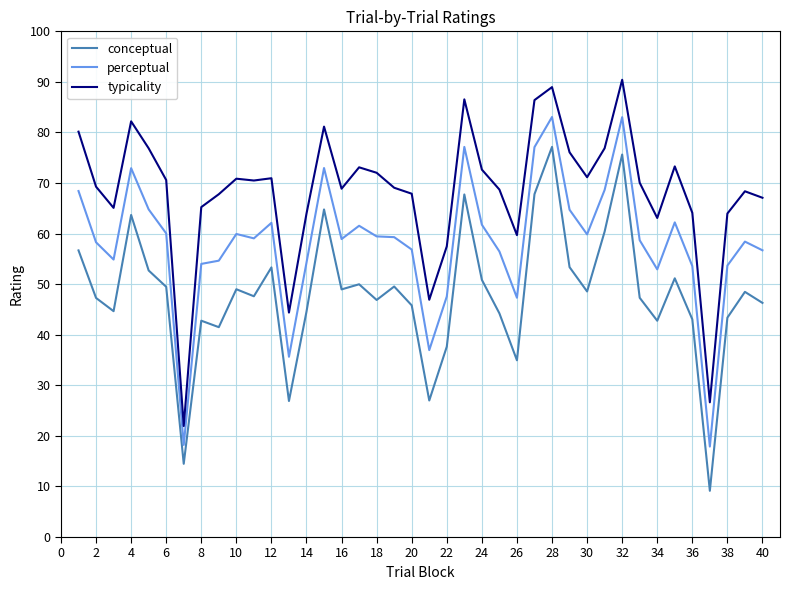

Count the number of categories in the chart.

40